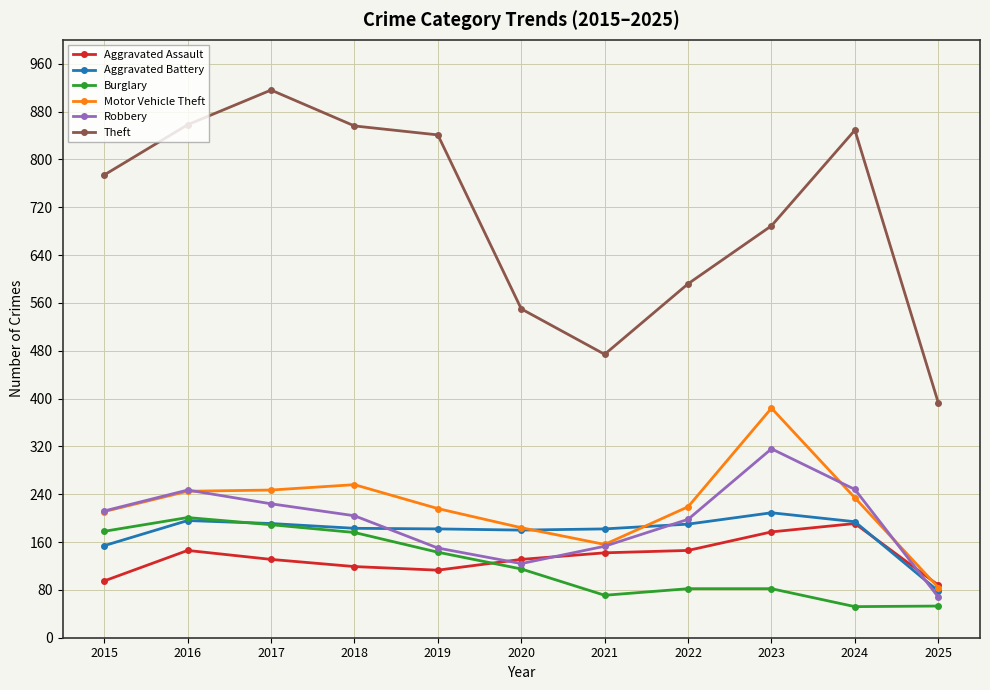

Count the number of categories in the chart.

11